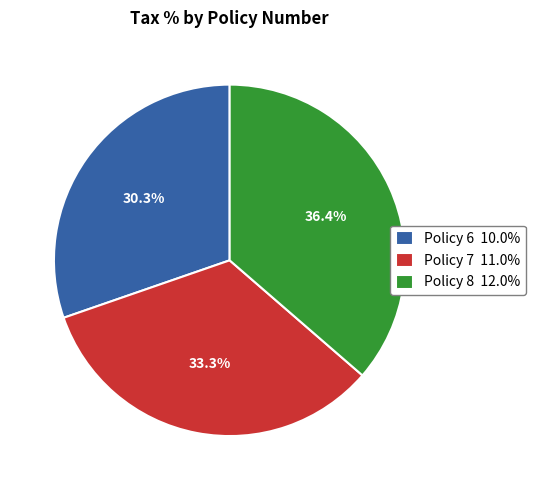

How many slices are in this pie chart?

3